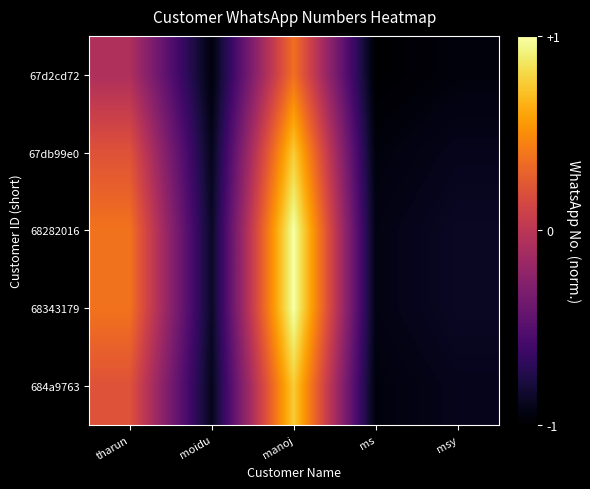

Reading left to right, transcribe all the data shown in this chart.

67d2cd72: tharun=-0.1	moidu=-1.0	manoj=0.4	ms=-1.0	msy=-1.0
67db99e0: tharun=0.2	moidu=-0.9	manoj=0.8	ms=-1.0	msy=-0.9
68282016: tharun=0.4	moidu=-0.9	manoj=1.0	ms=-0.9	msy=-0.9
68343179: tharun=0.4	moidu=-0.9	manoj=1.0	ms=-0.9	msy=-0.9
684a9763: tharun=0.2	moidu=-0.9	manoj=0.8	ms=-1.0	msy=-0.9